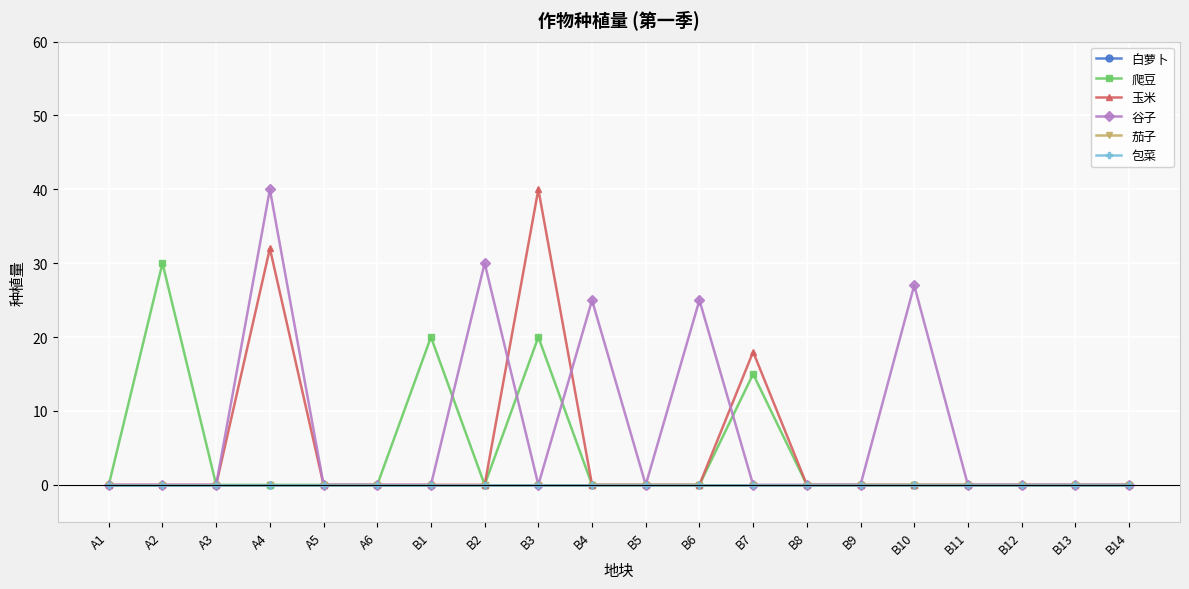

What is the total value across all series at B4?

25